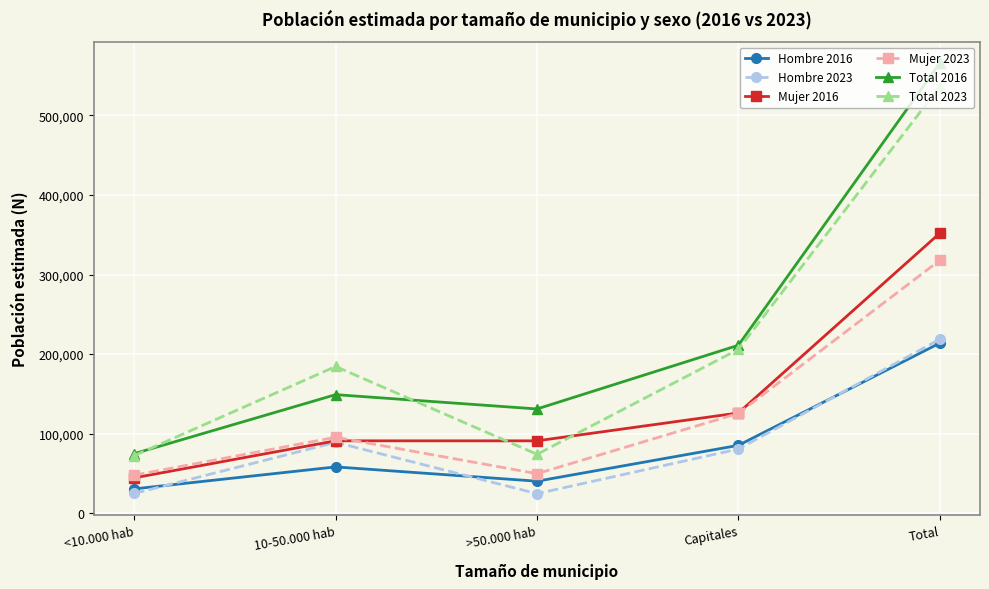

True or false: Hombre 2023 and Mujer 2023 intersect in this chart.

False